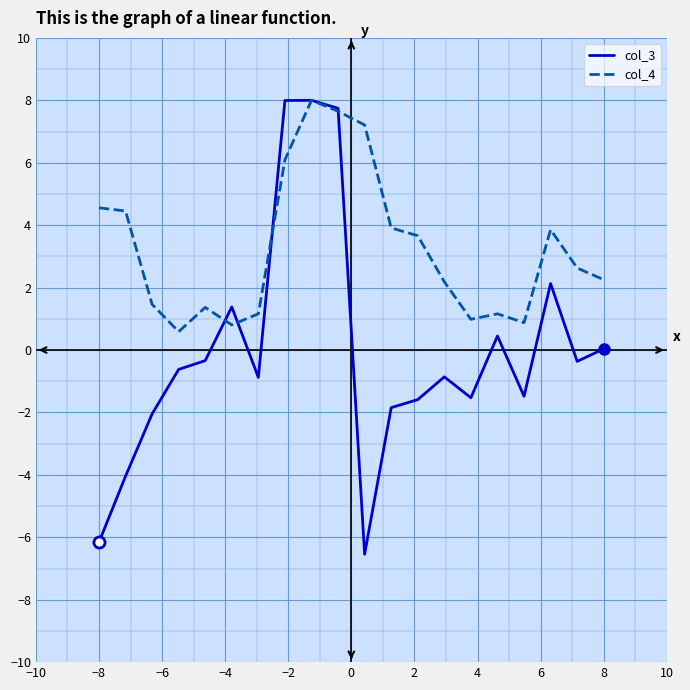

Which series has the widest spread of values?

col_3